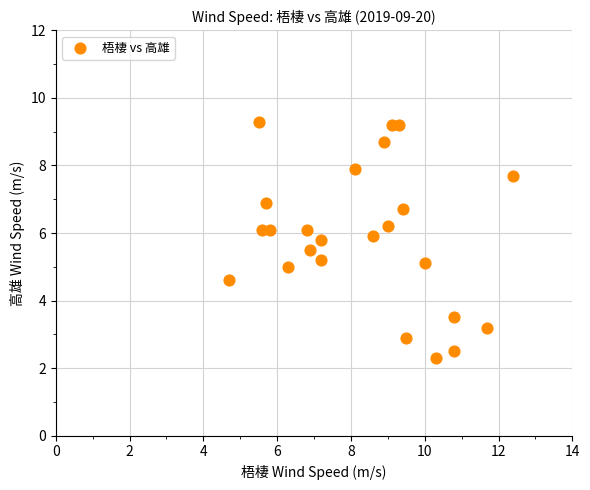

What is the range of Y values (max minus min)?

7.0